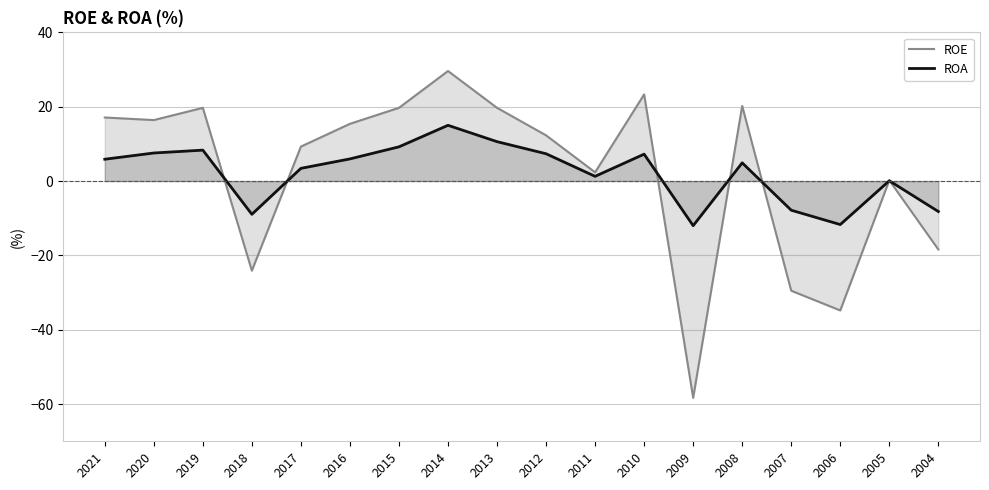

At which category does ROA reach its first local valley?

2018